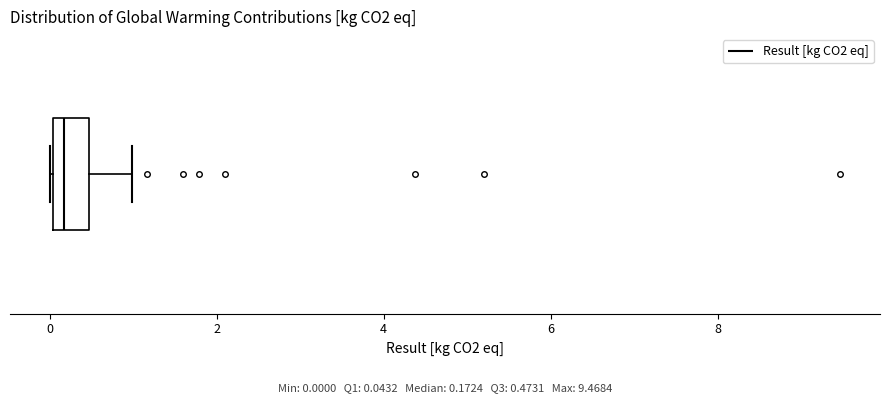

Transcribe this box plot: give where the median line is, the range the box spans, and where the two whiskers end, as read against the x-axis. The values are not printed on the chart, so give them approximately, as read against the axis.

median 0.2, box 0.0 to 0.4, whiskers 0.0 to 1.0